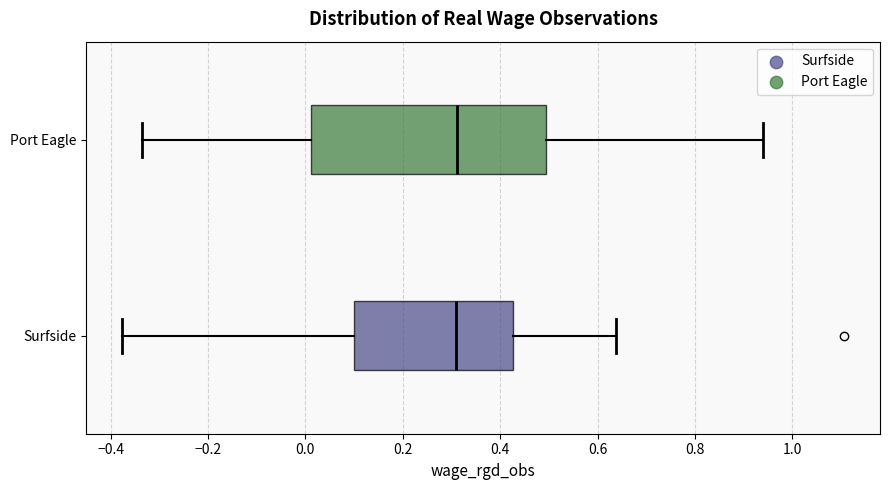

Comparing the boxes themselves (not the whiskers), which one is the widest?

Port Eagle